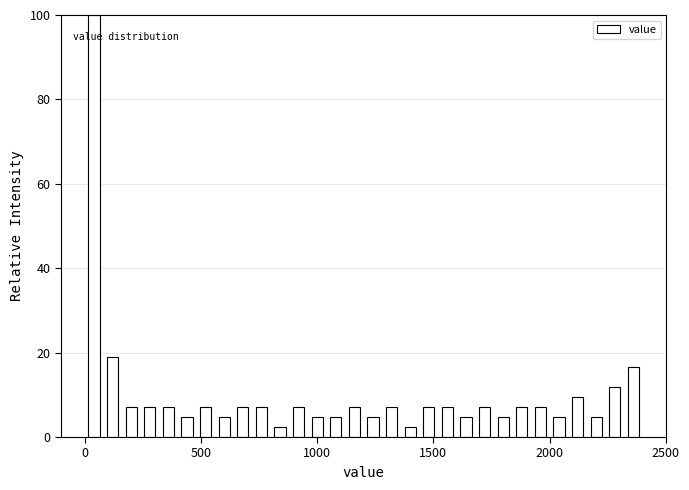

Read against the x-axis, roughly where is the centre of the tallest bar?

50